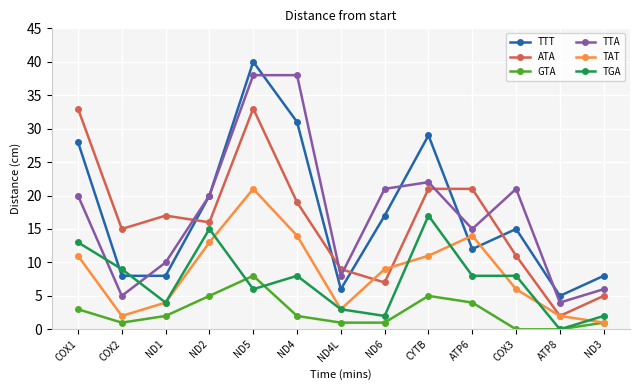

Reading left to right, what are all the values shown in this chart?

TTT: COX1=28	COX2=8	ND1=8	ND2=20	ND5=40	ND4=31	ND4L=6	ND6=17	CYTB=29	ATP6=12	COX3=15	ATP8=5	ND3=8
ATA: COX1=33	COX2=15	ND1=17	ND2=16	ND5=33	ND4=19	ND4L=9	ND6=7	CYTB=21	ATP6=21	COX3=11	ATP8=2	ND3=5
GTA: COX1=3	COX2=1	ND1=2	ND2=5	ND5=8	ND4=2	ND4L=1	ND6=1	CYTB=5	ATP6=4	COX3=0	ATP8=0	ND3=1
TTA: COX1=20	COX2=5	ND1=10	ND2=20	ND5=38	ND4=38	ND4L=8	ND6=21	CYTB=22	ATP6=15	COX3=21	ATP8=4	ND3=6
TAT: COX1=11	COX2=2	ND1=4	ND2=13	ND5=21	ND4=14	ND4L=3	ND6=9	CYTB=11	ATP6=14	COX3=6	ATP8=2	ND3=1
TGA: COX1=13	COX2=9	ND1=4	ND2=15	ND5=6	ND4=8	ND4L=3	ND6=2	CYTB=17	ATP6=8	COX3=8	ATP8=0	ND3=2